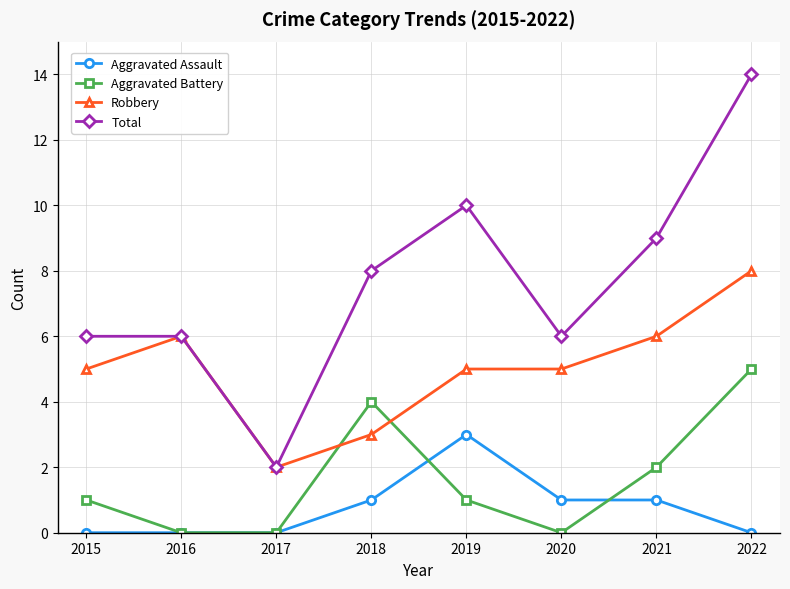

Reading left to right, list all the values displayed in this chart.

Aggravated Assault: 0	0	0	1	3	1	1	0
Aggravated Battery: 1	0	0	4	1	0	2	5
Robbery: 5	6	2	3	5	5	6	8
Total: 6	6	2	8	10	6	9	14